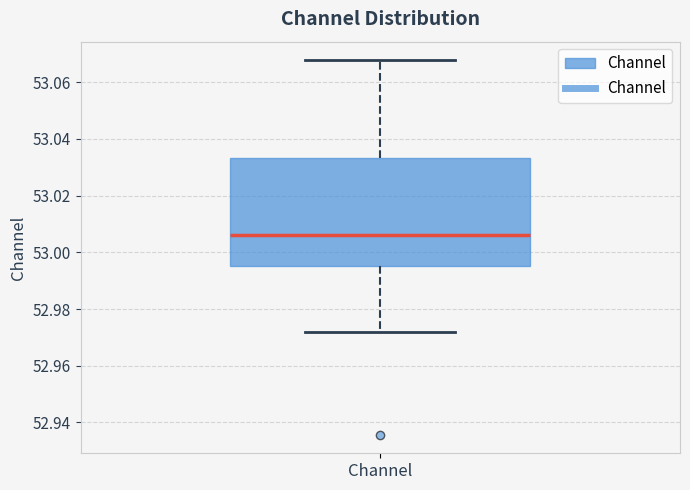

Transcribe this box plot: give where the median line is, the range the box spans, and where the two whiskers end, as read against the y-axis. The values are not printed on the chart, so give them approximately, as read against the axis.

median 53.006, box 52.996 to 53.034, whiskers 52.972 to 53.068